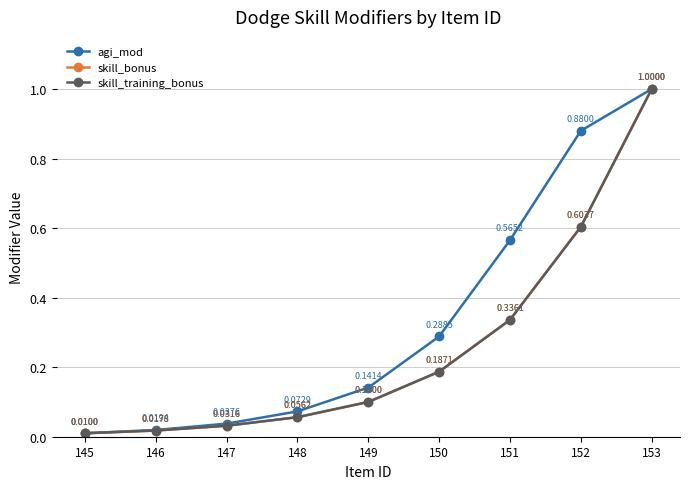

What is the value of the agi_mod point at the 9th from the left?

1.0